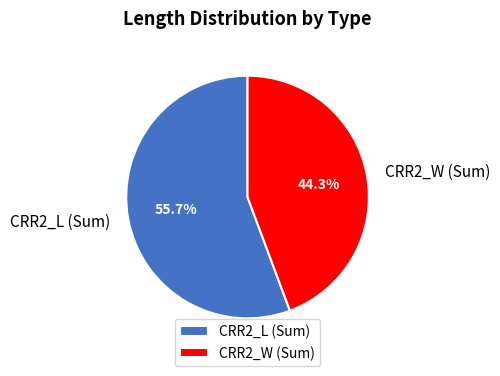

Approximately how many times larger is the value at CRR2_W (Sum) compared to CRR2_L (Sum)?

0.8